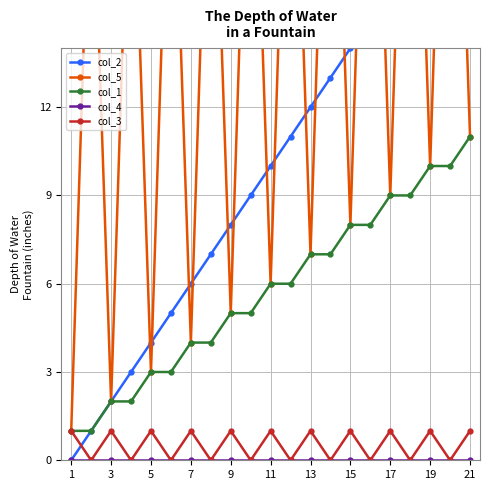

What is the value of the col_2 point at the 4th from the left?

3